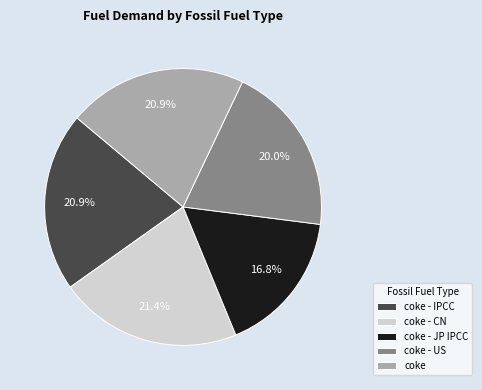

Which category has the smallest portion of the pie?

coke - JP IPCC